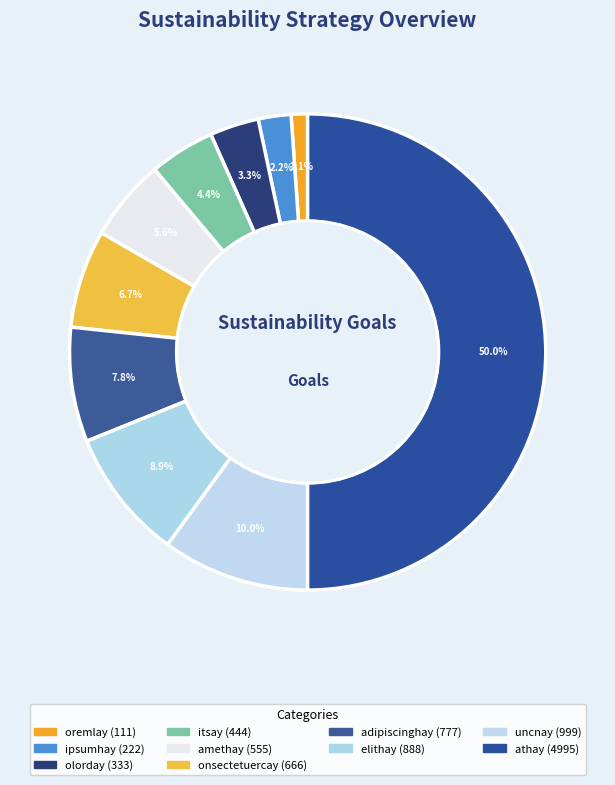

Is the sum of amethay and elithay greater than half?

No